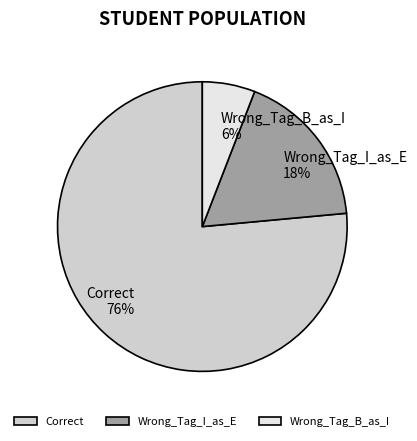

Which has a higher value, Wrong_Tag_B_as_I or Wrong_Tag_I_as_E?

Wrong_Tag_I_as_E